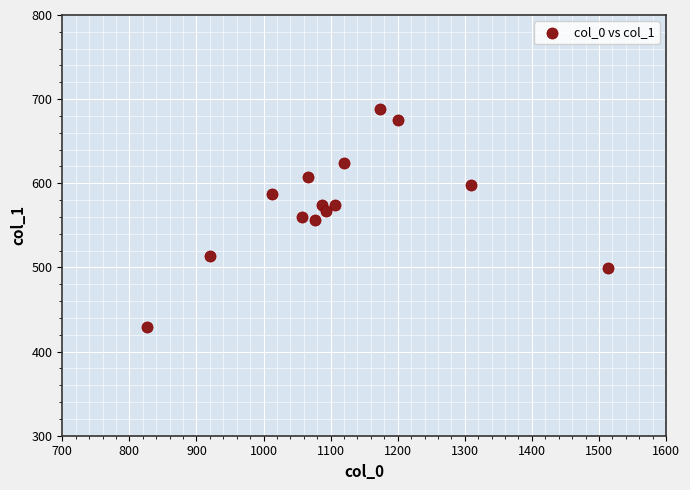

What is the range of Y values (max minus min)?

259.9